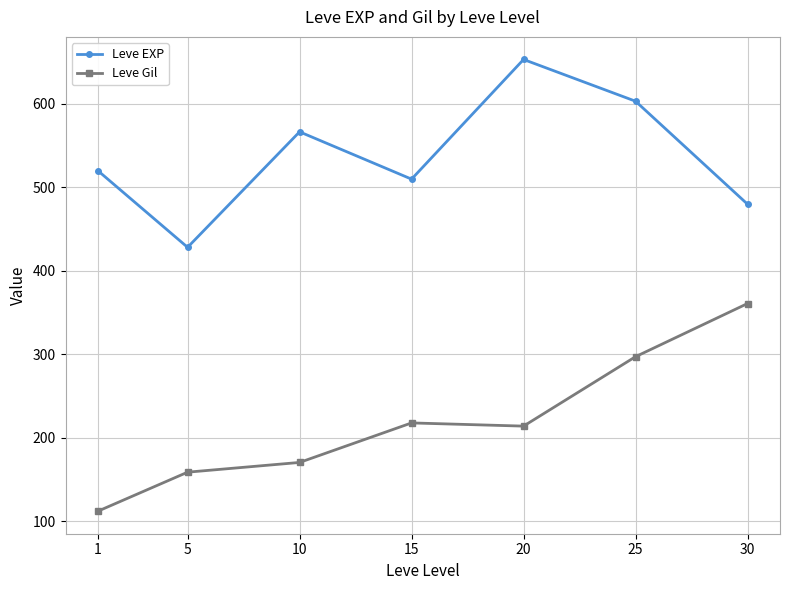

Where is the first local maximum for Leve Gil?

15